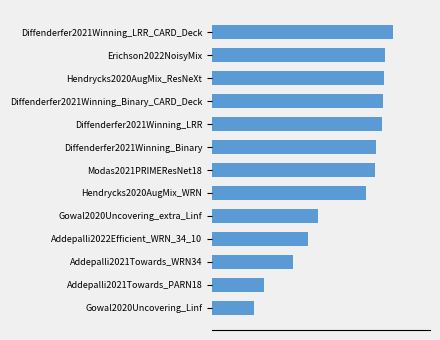

What is the difference between the second highest and minimum values?

0.2